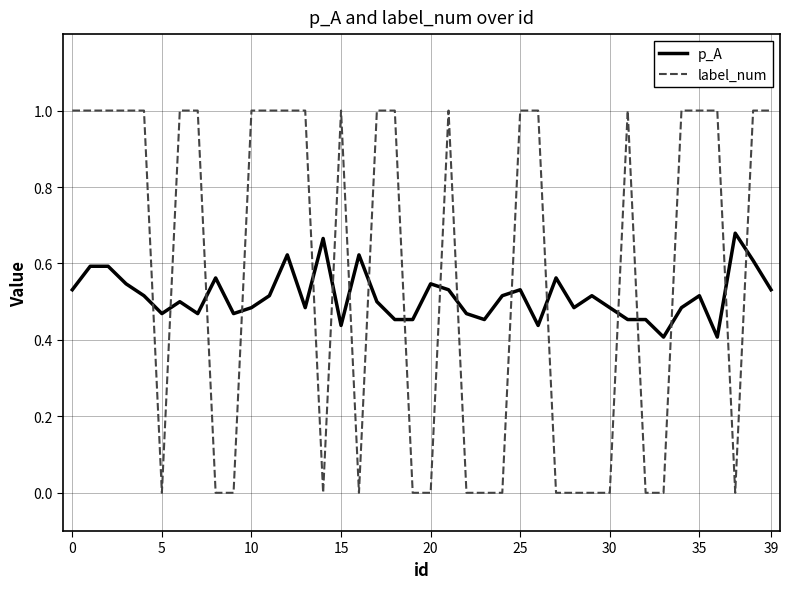

Which series has the widest spread of values?

label_num